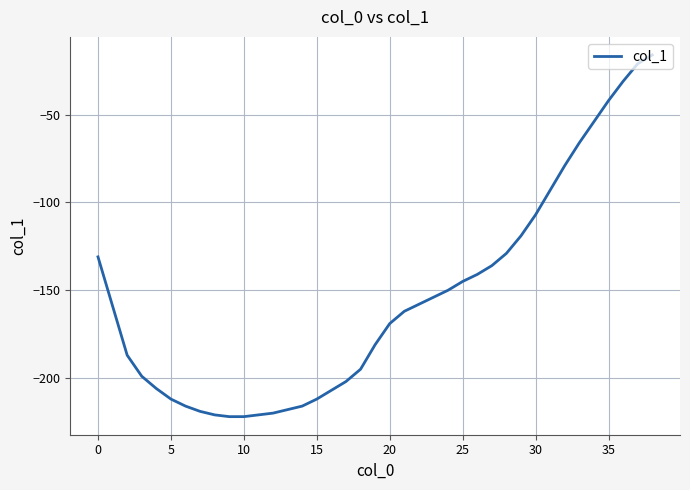

What is the greatest value displayed?

-16